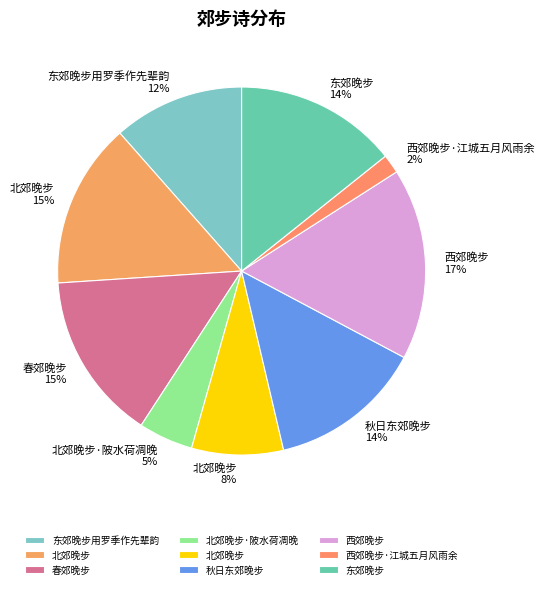

Which slice is the smallest?

西郊晚步·江城五月风雨余